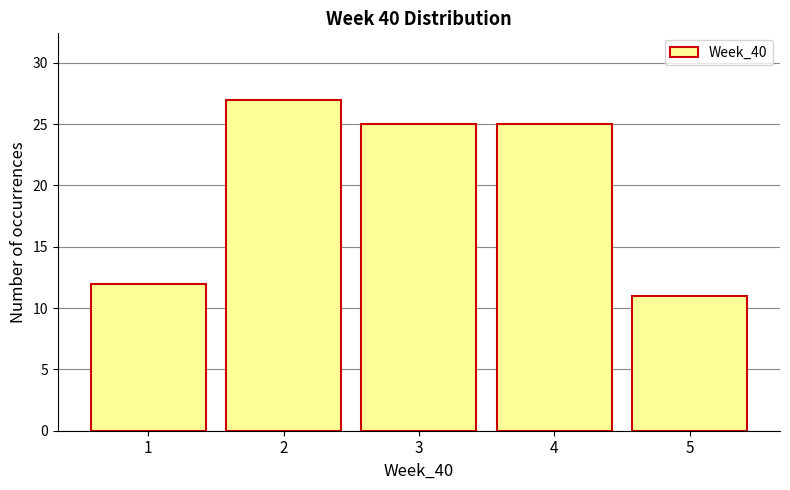

Reading right to left, what are all the values shown in this chart?

11	25	25	27	12